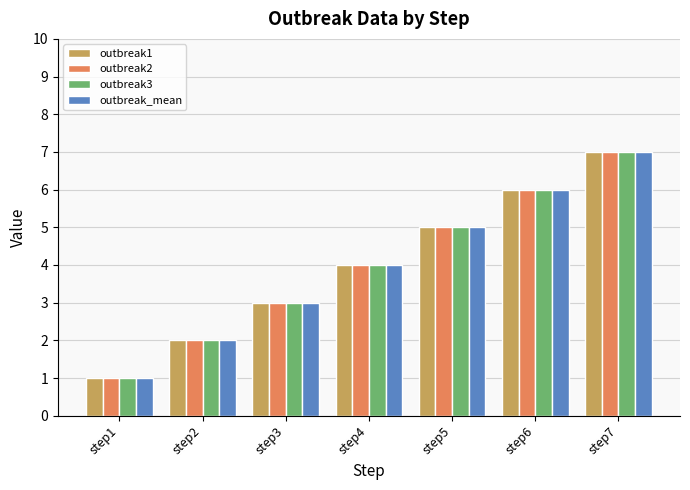

What is the total value across all series at step6?

24